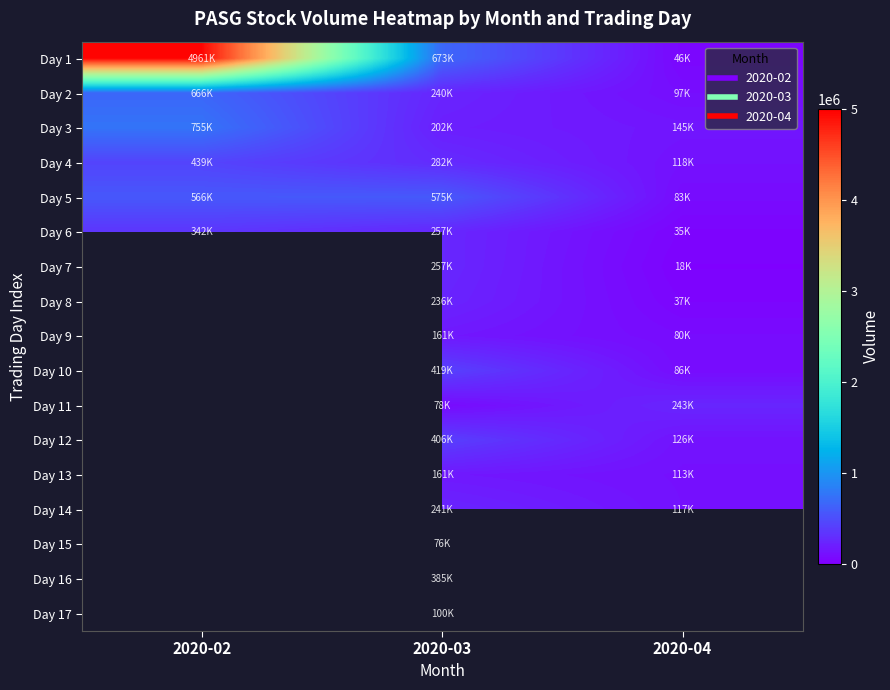

Which category has the lowest value across all series?

2020-04